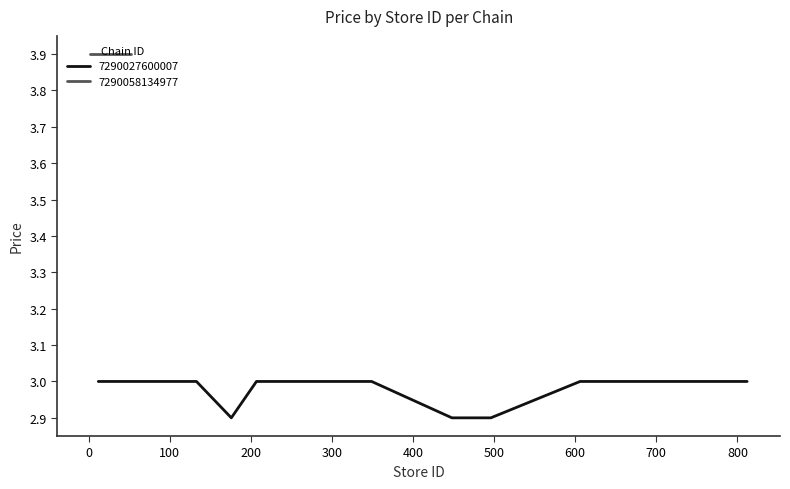

Does the chart have visible grid lines?

No